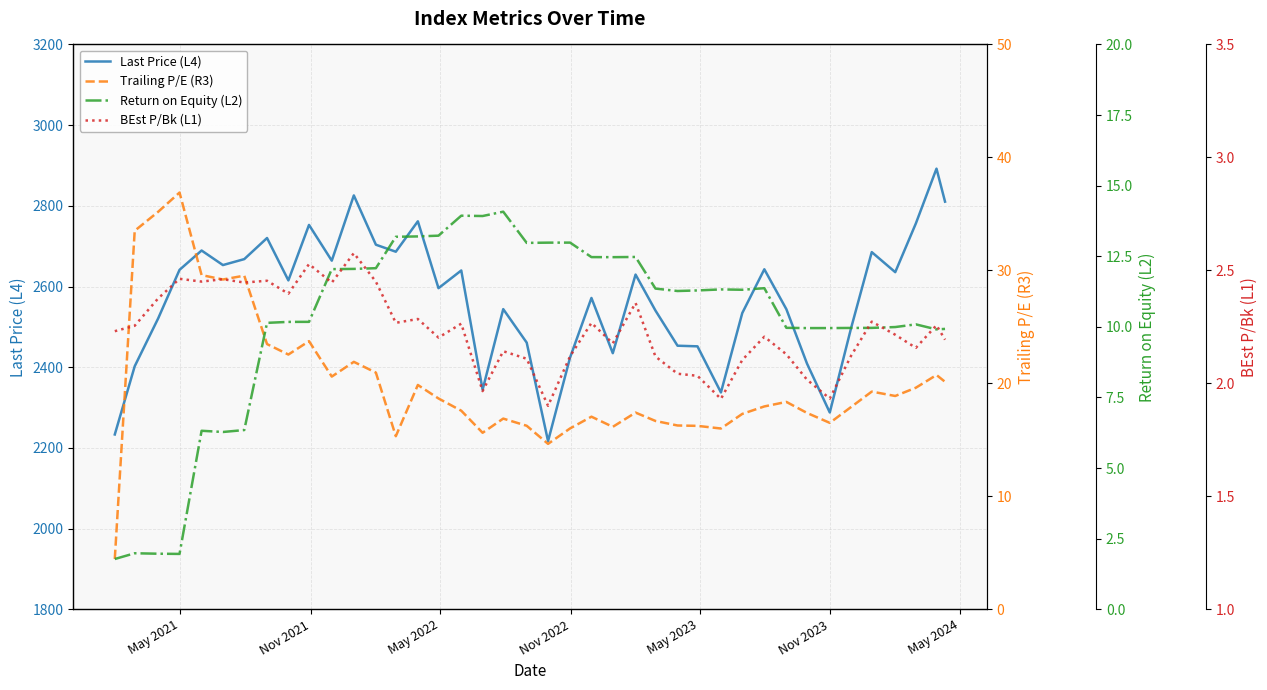

Which series has the widest spread of values?

Last Price (L4)